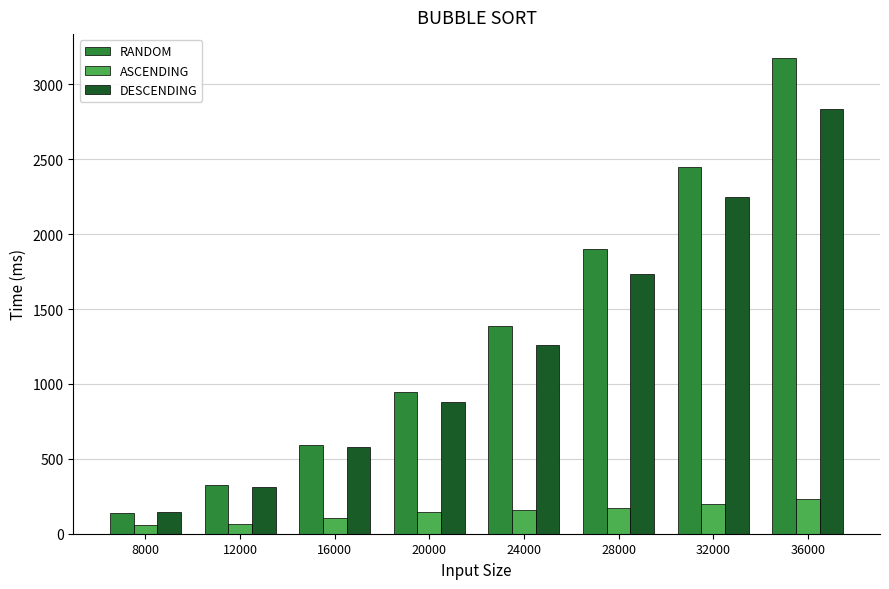

The value of RANDOM at 36000 is 1264. True or false?

False